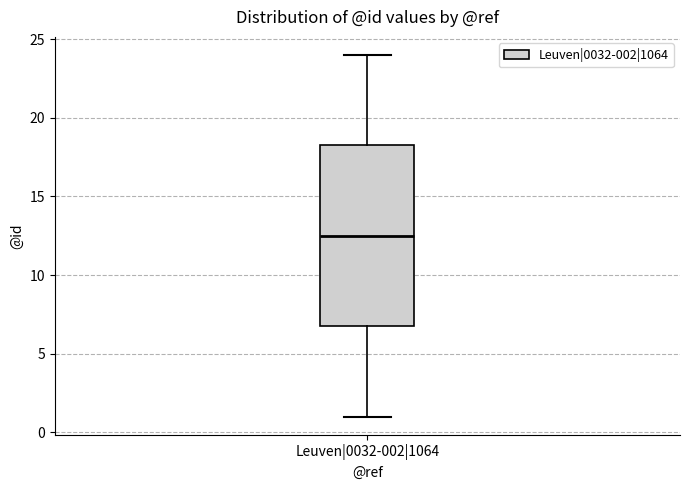

Transcribe this box plot: give where the median line is, the range the box spans, and where the two whiskers end, as read against the y-axis. The values are not printed on the chart, so give them approximately, as read against the axis.

median 12.5, box 7.0 to 18.5, whiskers 1.0 to 24.0